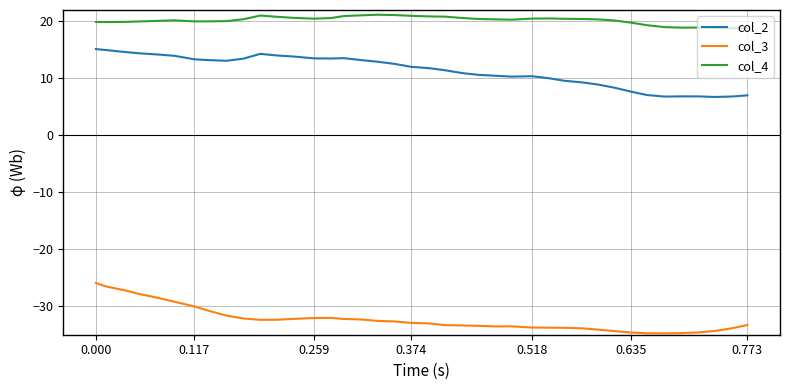

How many lines are shown in the chart?

3